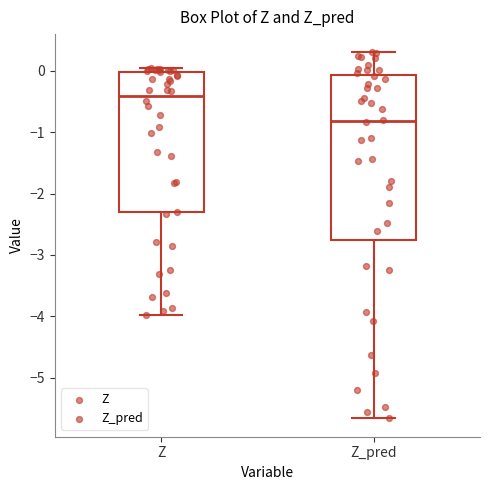

Reading left to right, read every box against the y-axis: the position of its median line, the range the box covers, and the ends of its whiskers. The values are not printed on the chart, so give them approximately, as read against the axis.

Z: median -0.4, box -2.3 to 0.0, whiskers -4.0 to 0.0 (just above the box's upper edge)
Z_pred: median -0.8, box -2.8 to -0.1, whiskers -5.7 to 0.3